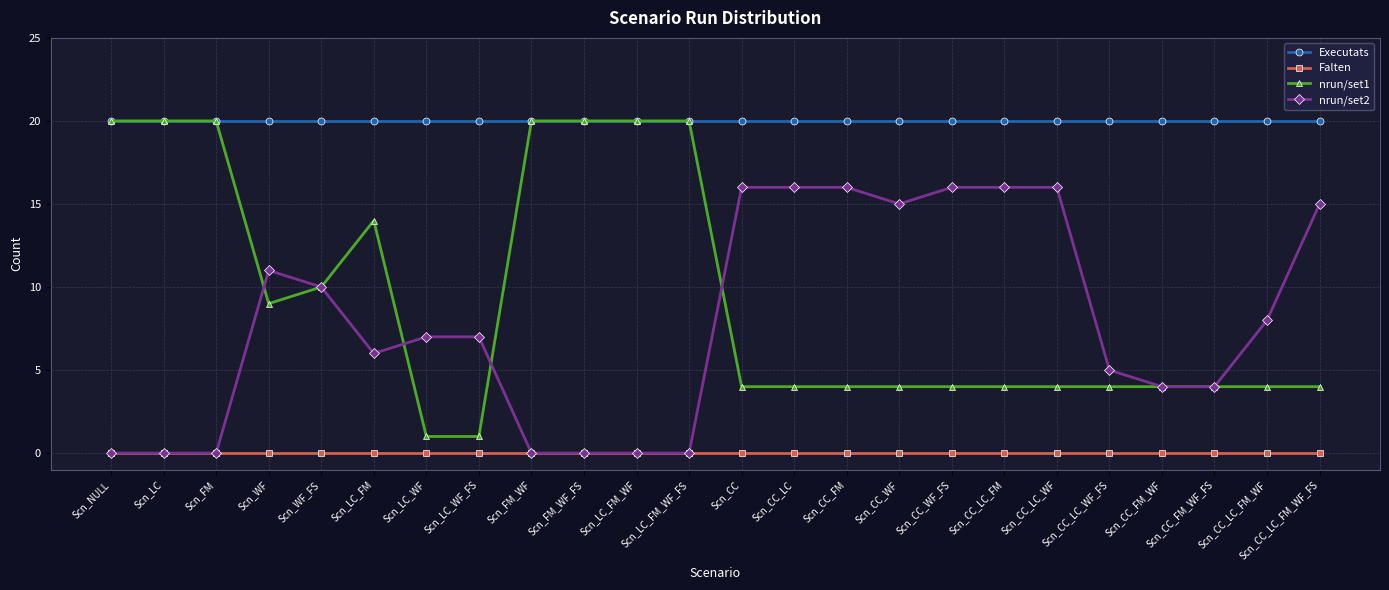

What position from the right is Scn_FM_WF_FS?

15